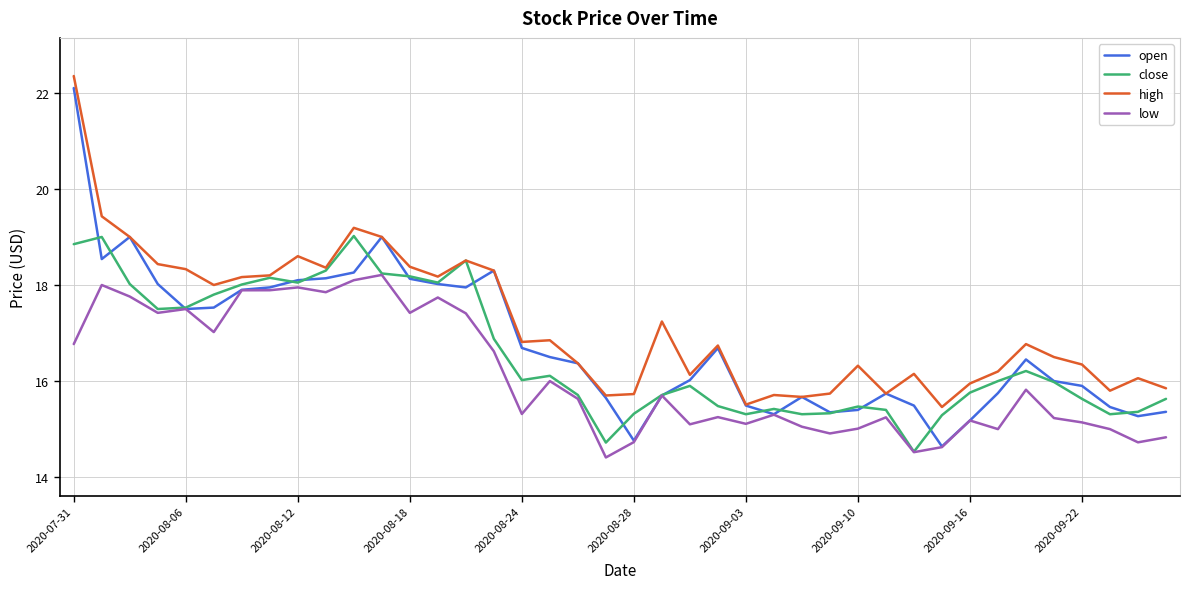

Which series has the largest total across all categories?

high